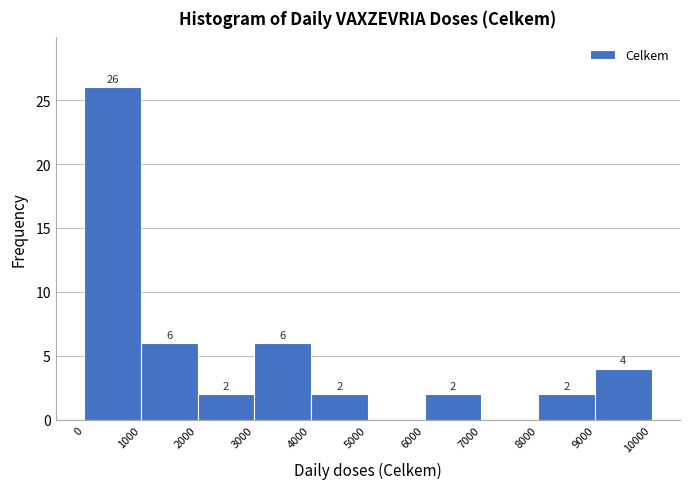

Which range on the x-axis has the tallest bar?

0 to 1000